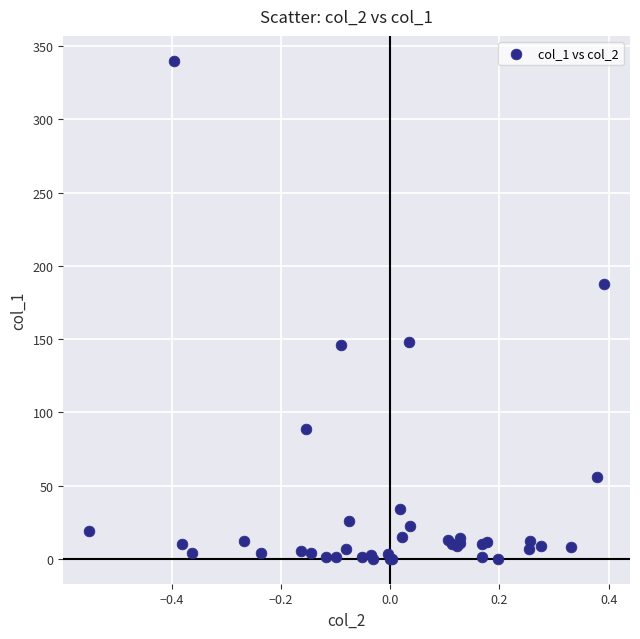

What Y value in the scatter plot is closest to 170?

187.7